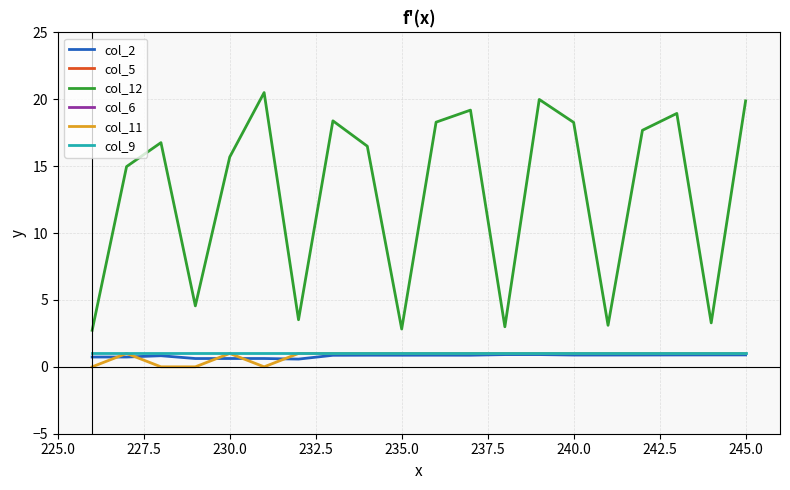

What is the lowest value of the col_12 series?

2.7